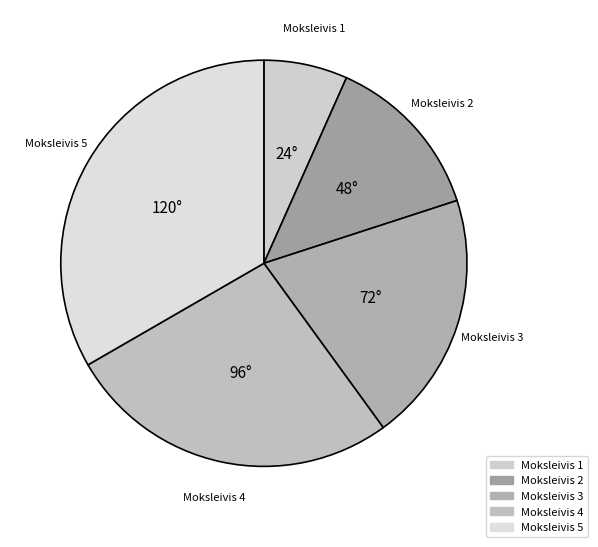

How many slices are in this pie chart?

5